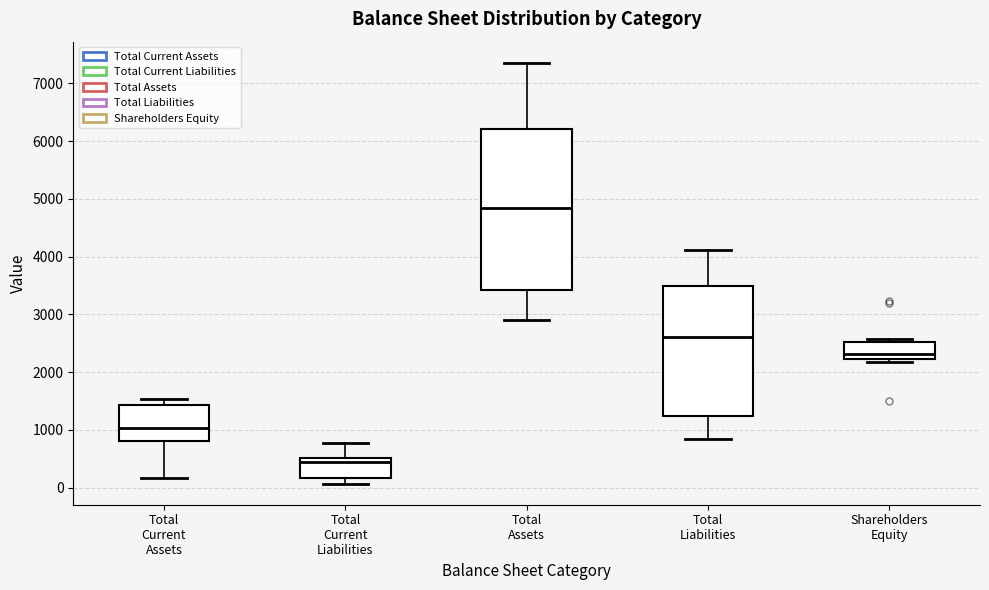

Which box's median line is the highest?

Total Assets